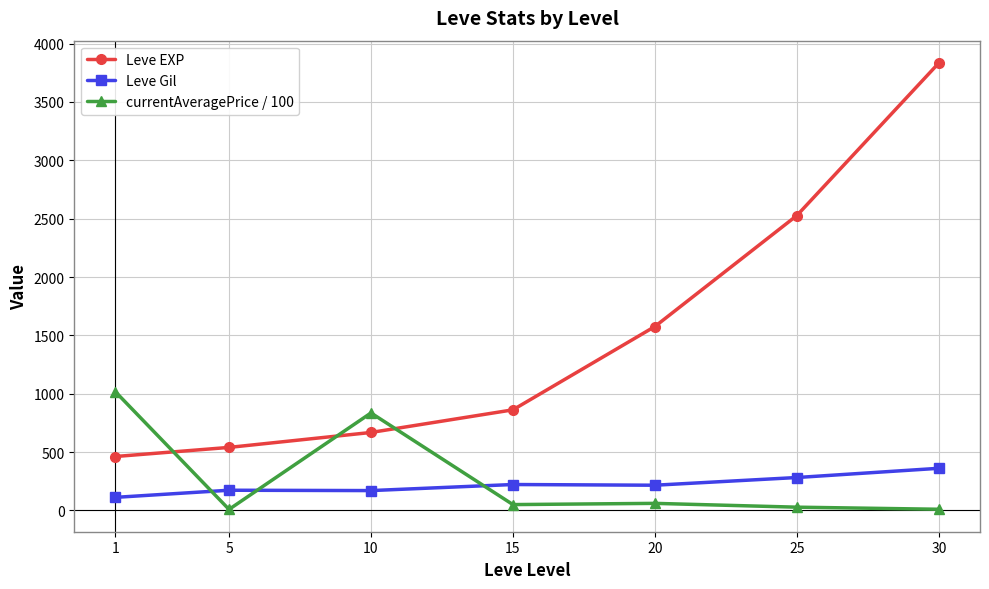

What is the difference between the Leve EXP values at 20 and 30?

2258.0